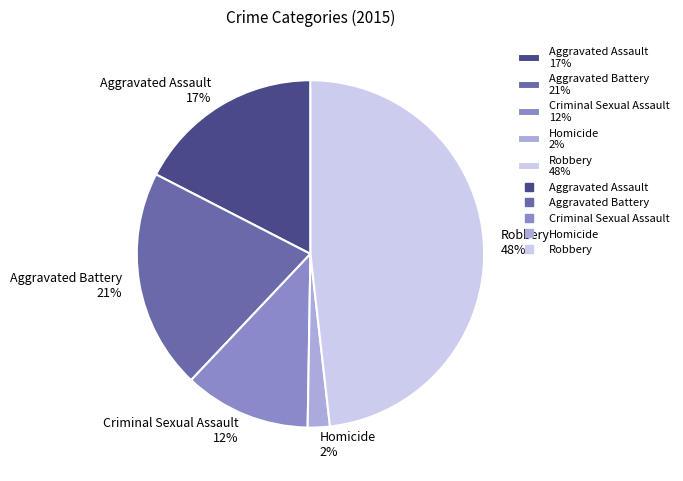

The Criminal Sexual Assault slice represents 12% of the pie. True or false?

True